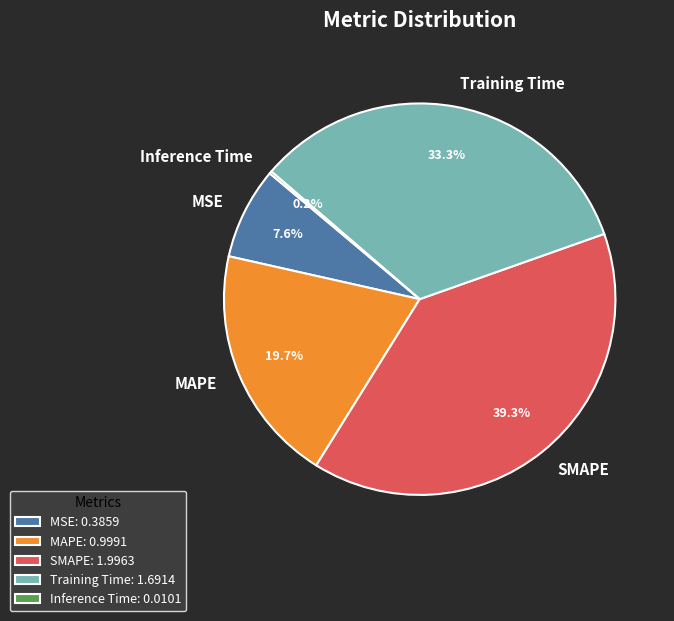

Between MAPE and Training Time, which is larger?

Training Time